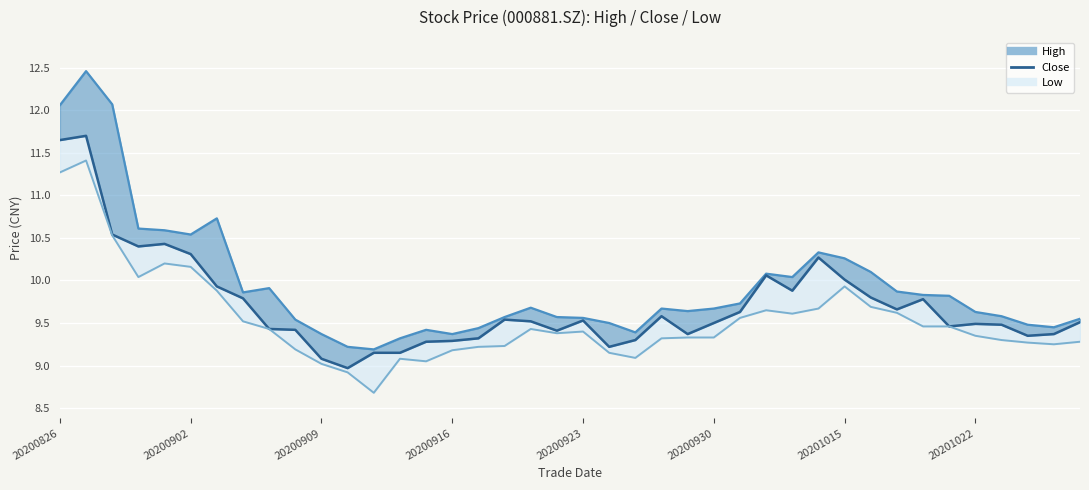

How many lines are shown in the chart?

3